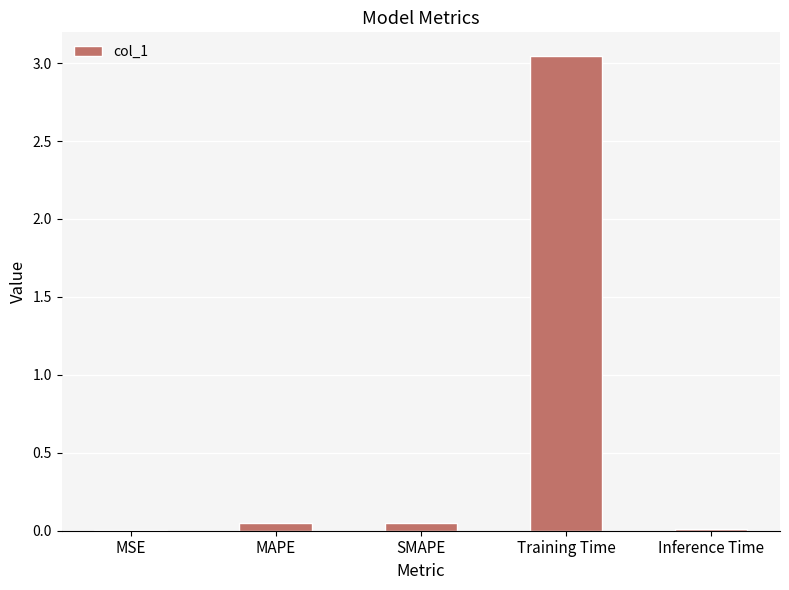

Which label corresponds to the largest value in the chart?

Training Time